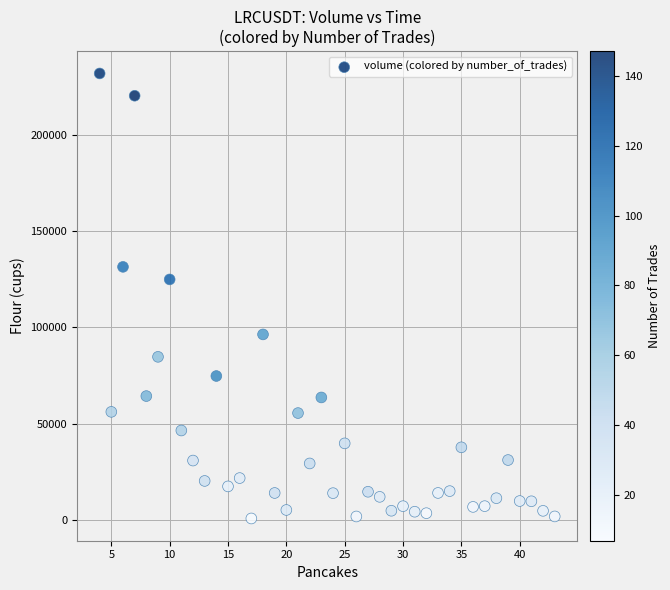

What is the range of Y values (max minus min)?

230611